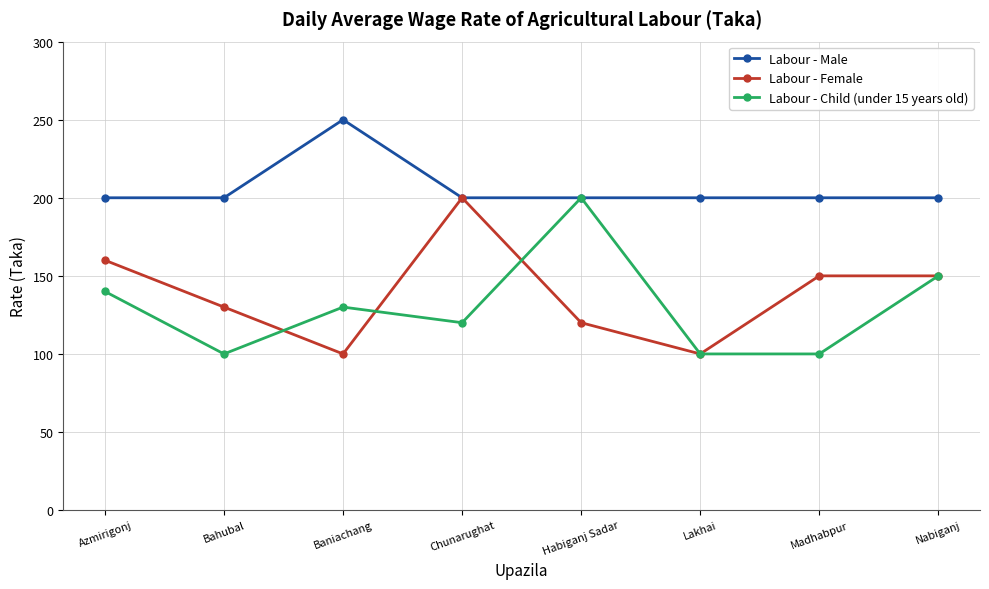

What is the difference between the highest and lowest values at Habiganj Sadar?

80